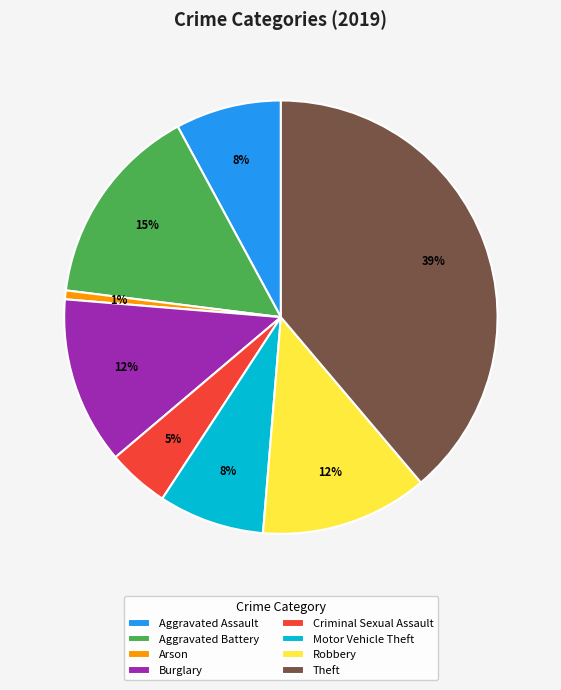

Does any single category account for the majority?

No